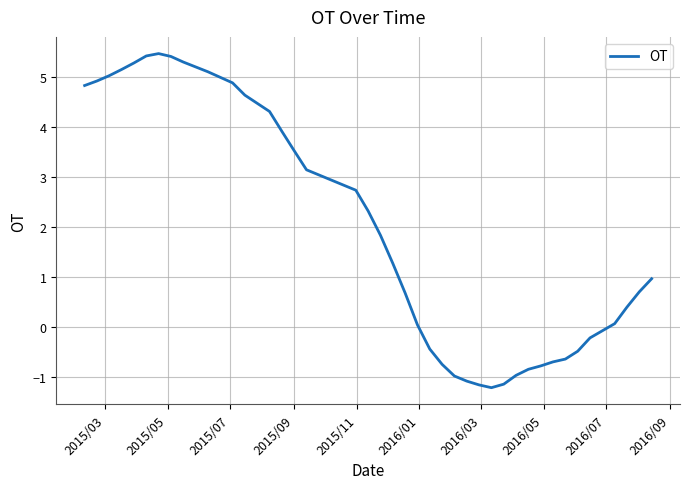

What is the minimum value shown in the chart?

-1.2